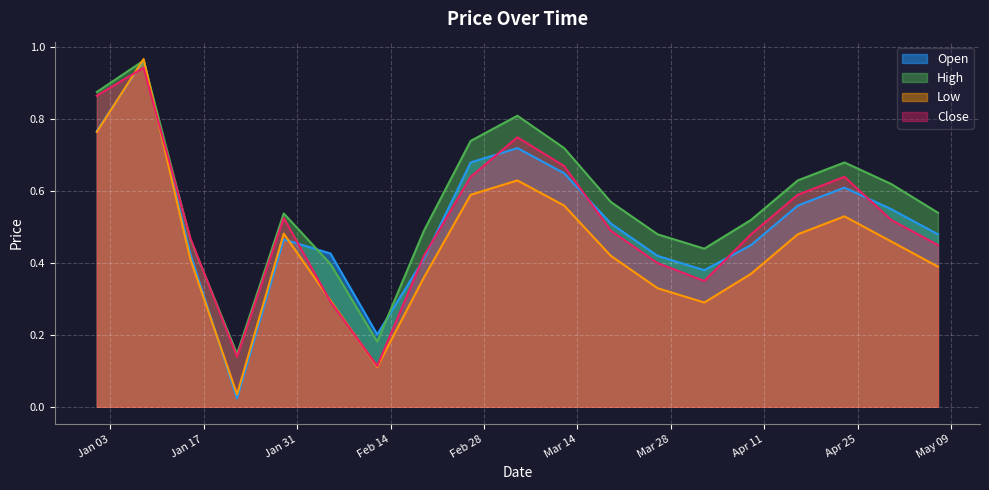

What is the average value of the Open series?

0.5